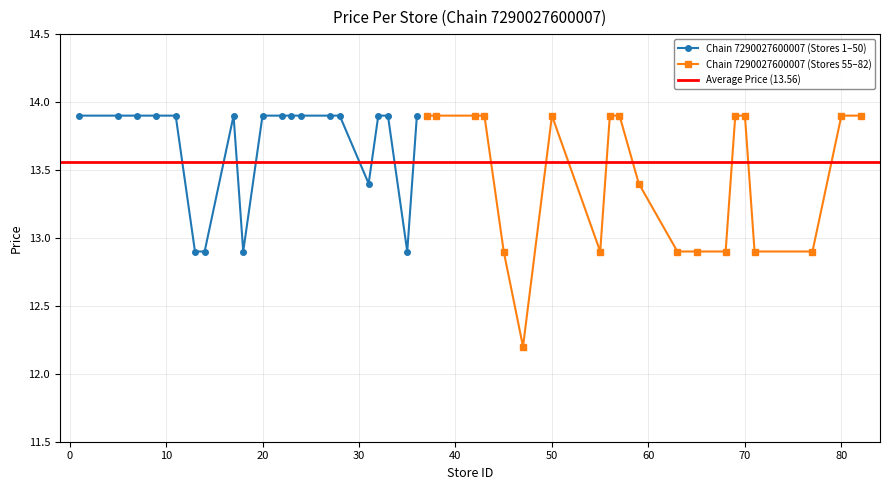

The chart shows a value of 13.4 at 31. True or false?

True